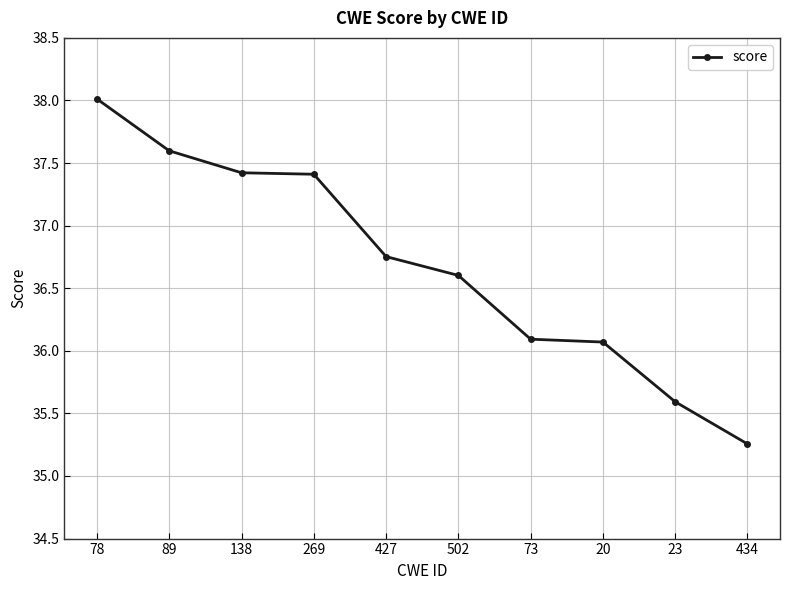

What is the label of the 8th point from the right?

138